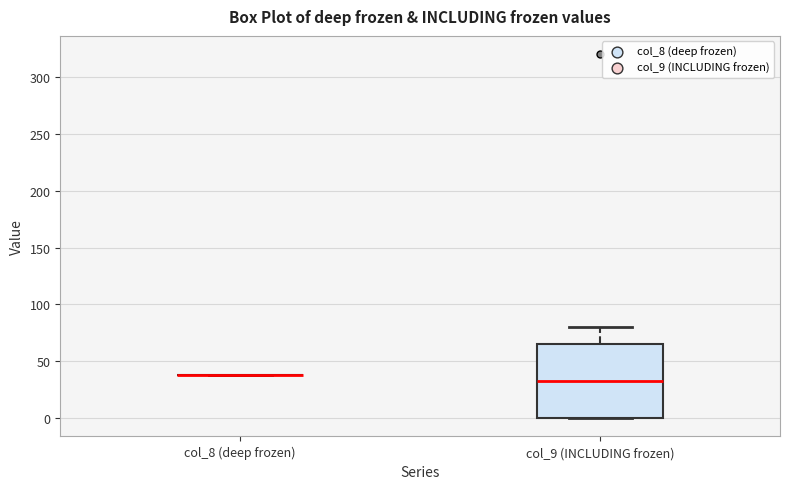

Reading left to right, transcribe this box plot: for each box, give where its median line is, the range the box spans, and where its two whiskers end, as read against the y-axis. The values are not printed on the chart, so give them approximately, as read against the axis.

col_8 (deep frozen): box collapsed to a line at 40, whiskers 40 to 40
col_9 (INCLUDING frozen): median 35, box 0 to 65, whiskers 0 to 80